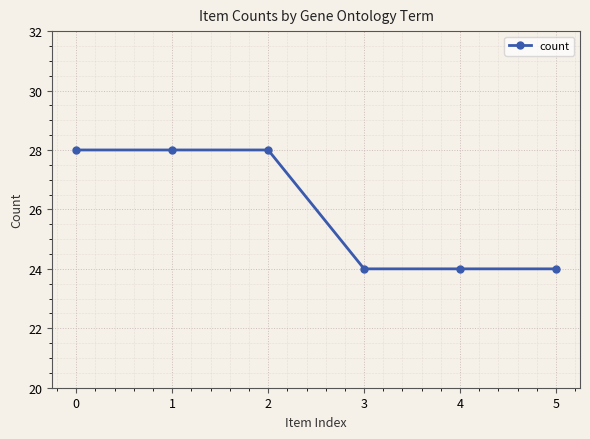

What is the ratio of the value at 3 to the value at 2?

0.9